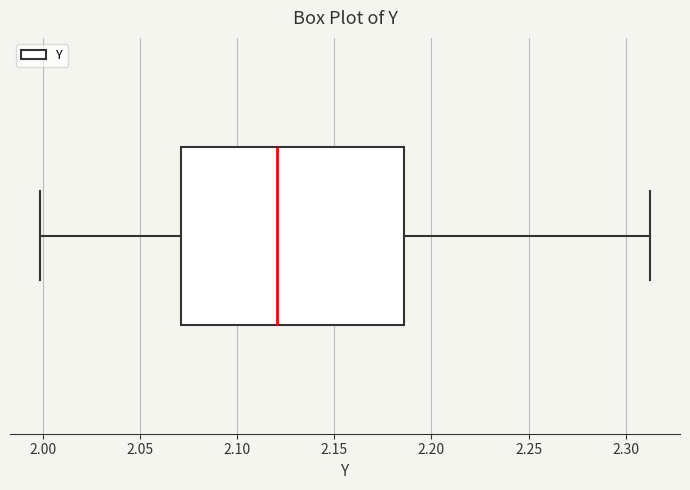

Transcribe this box plot: give where the median line is, the range the box spans, and where the two whiskers end, as read against the x-axis. The values are not printed on the chart, so give them approximately, as read against the axis.

median 2.120, box 2.070 to 2.185, whiskers 2.000 to 2.310